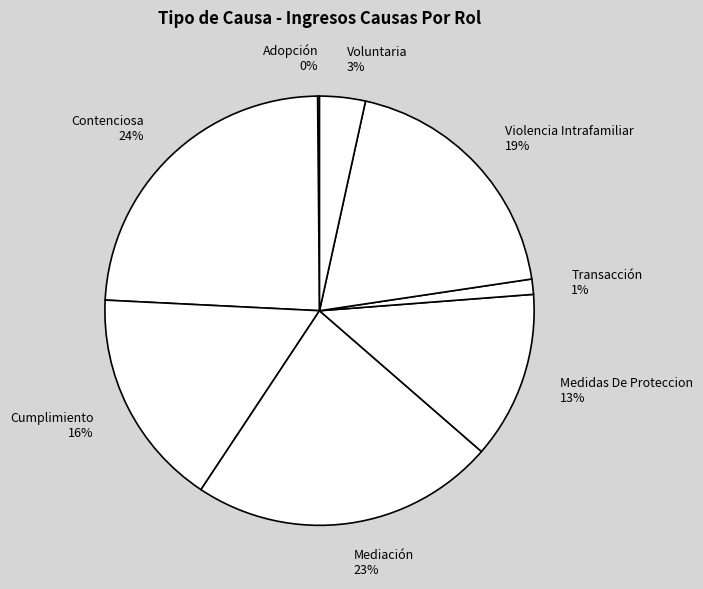

To the nearest percent, what is the difference between the Transacción and Contenciosa slice percentages?

23%